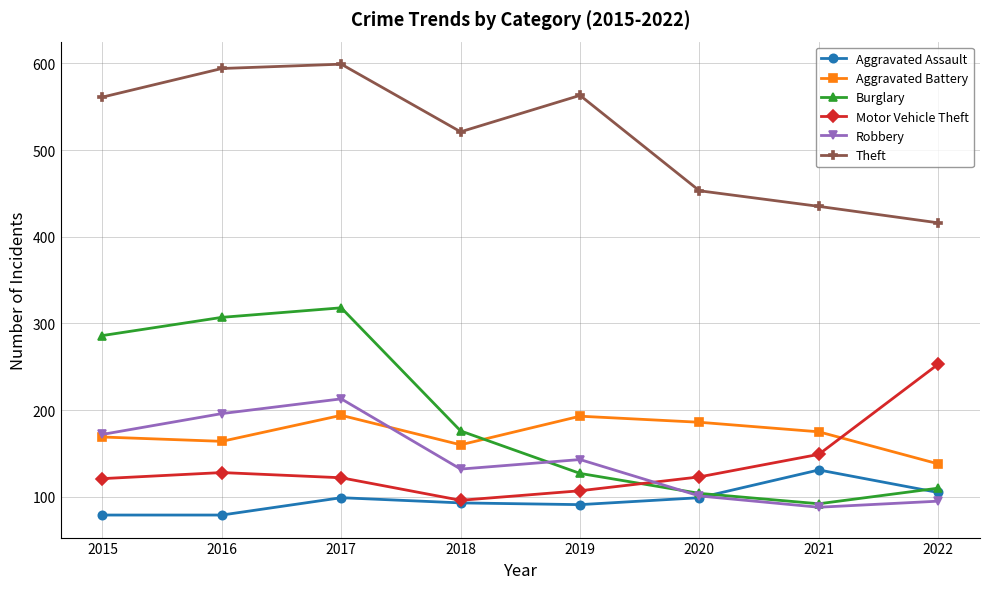

List the labels in order of Robbery value, largest first.

2017, 2016, 2015, 2019, 2018, 2020, 2022, 2021